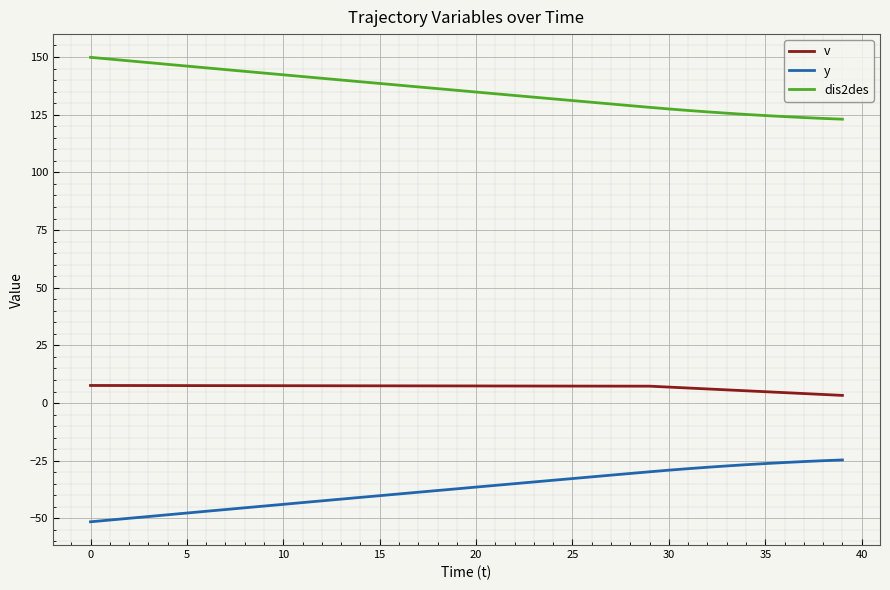

What is the difference between the maximum and second lowest values in the v series?

3.9